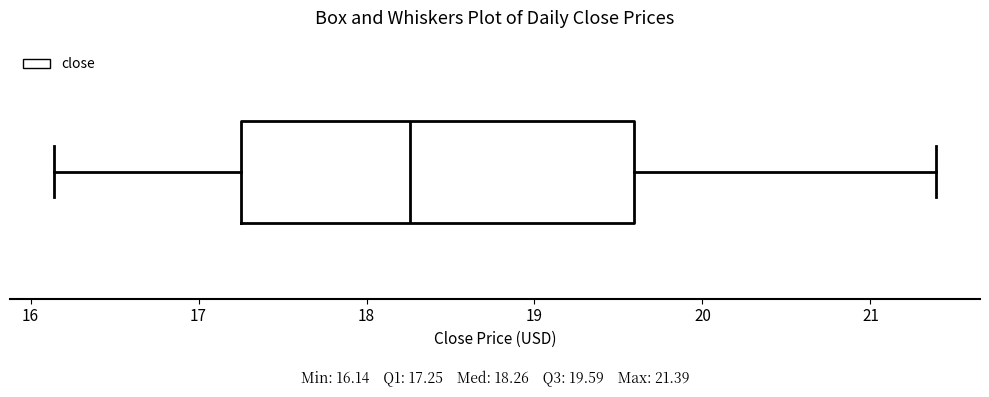

Where does the left whisker of the box end on the x-axis? The values are not printed on the chart, so give them approximately, as read against the axis.

16.1